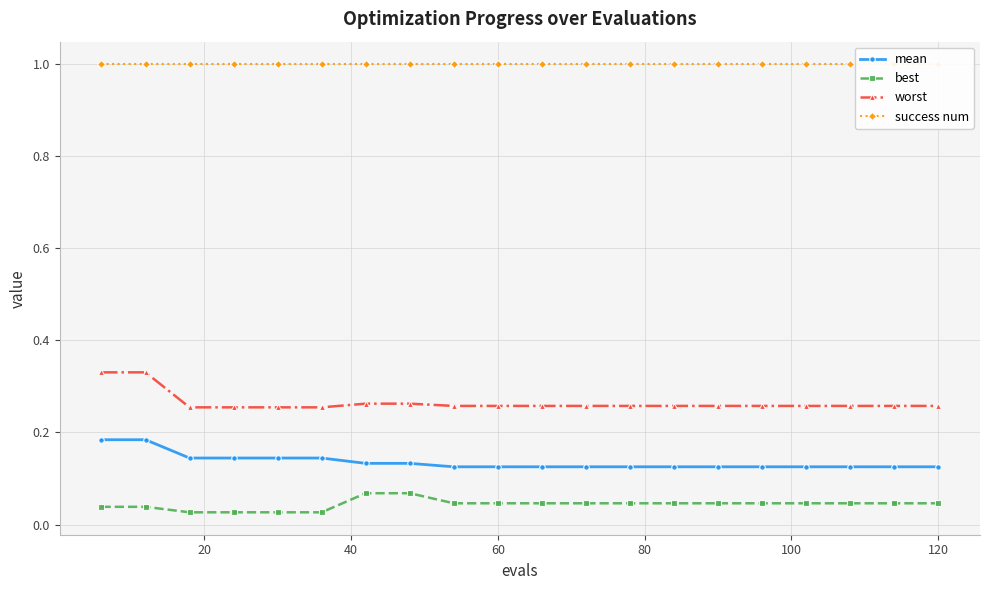

Does the chart display data point markers on the line(s)?

Yes